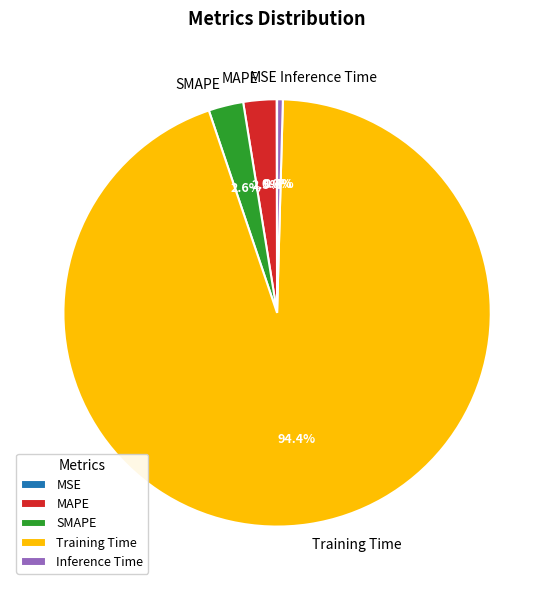

Between Inference Time and MAPE, which is larger?

MAPE